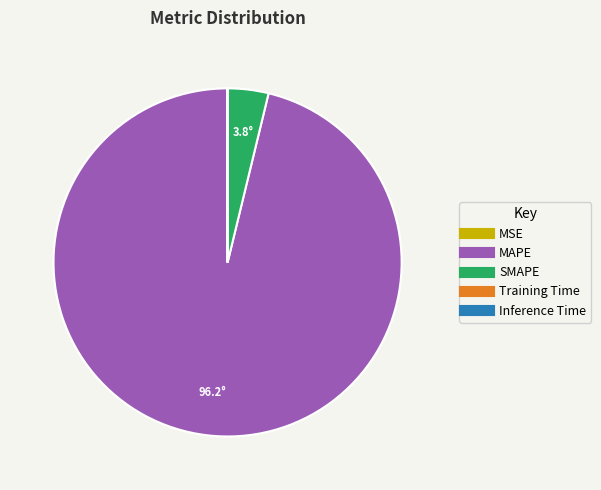

What is the largest slice in the pie chart?

MAPE